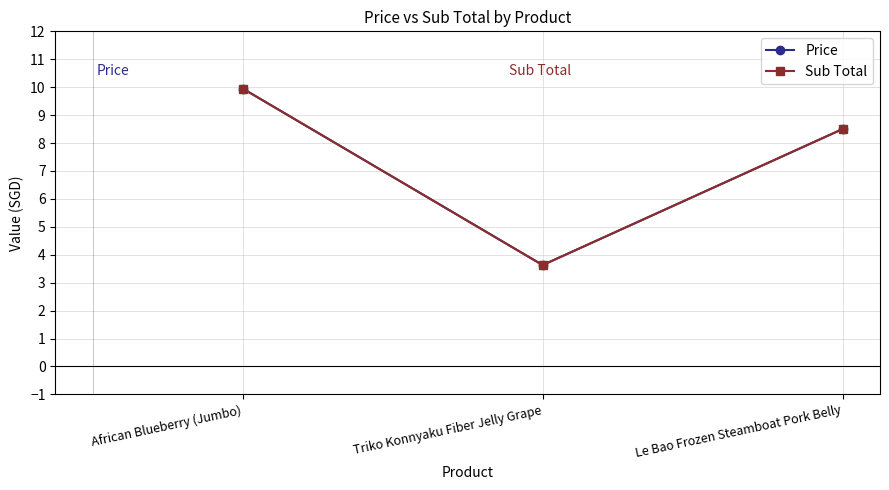

What is the difference between the maximum and minimum values in the Sub Total series?

6.3